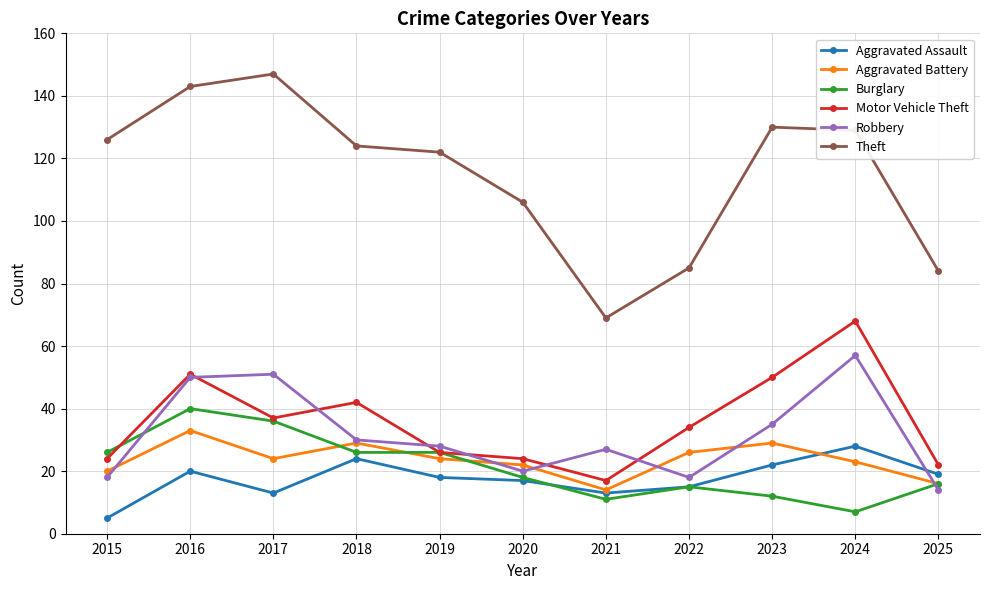

At which label is Motor Vehicle Theft closest to 42?

2018